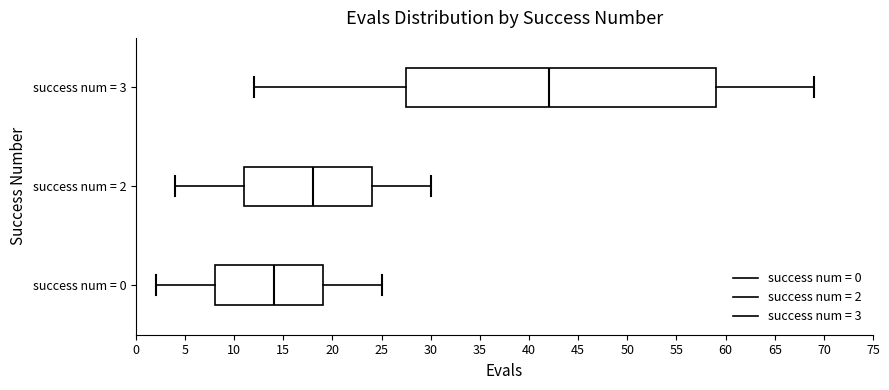

Reading bottom to top, transcribe this box plot: for each box, give where its median line is, the range the box spans, and where its two whiskers end, as read against the x-axis. The values are not printed on the chart, so give them approximately, as read against the axis.

success num = 0: median 14.0, box 8.0 to 19.0, whiskers 2.0 to 25.0
success num = 2: median 18.0, box 11.0 to 24.0, whiskers 4.0 to 30.0
success num = 3: median 42.0, box 27.5 to 59.0, whiskers 12.0 to 69.0